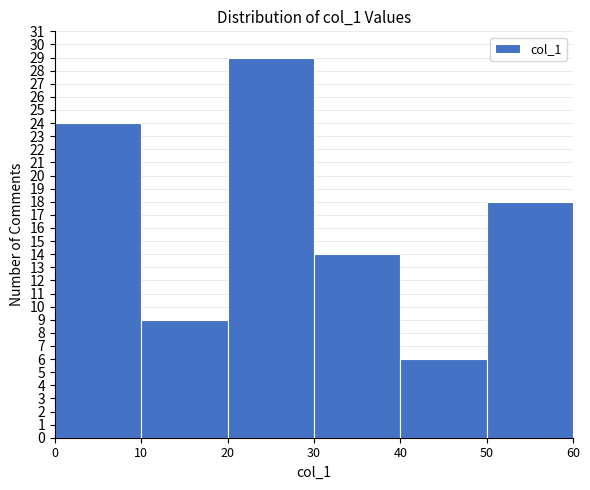

Which range on the x-axis has the tallest bar?

20 to 30